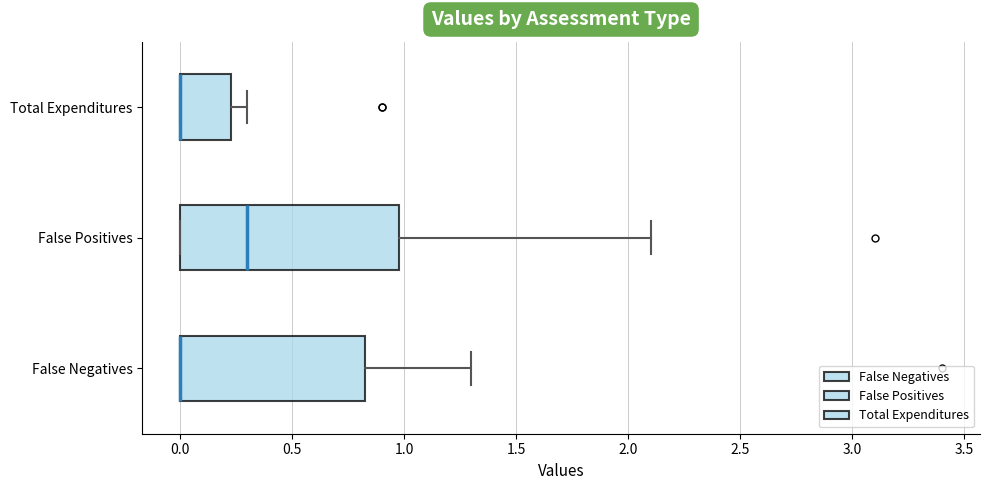

Reading bottom to top, transcribe this box plot: for each box, give where its median line is, the range the box spans, and where its two whiskers end, as read against the x-axis. The values are not printed on the chart, so give them approximately, as read against the axis.

False Negatives: median 0.00 (drawn on the box's left edge), box 0.00 to 0.85, whiskers 0.00 to 1.30
False Positives: median 0.30, box 0.00 to 1.00, whiskers 0.00 to 2.10
Total Expenditures: median 0.00 (drawn on the box's left edge), box 0.00 to 0.25, whiskers 0.00 to 0.30